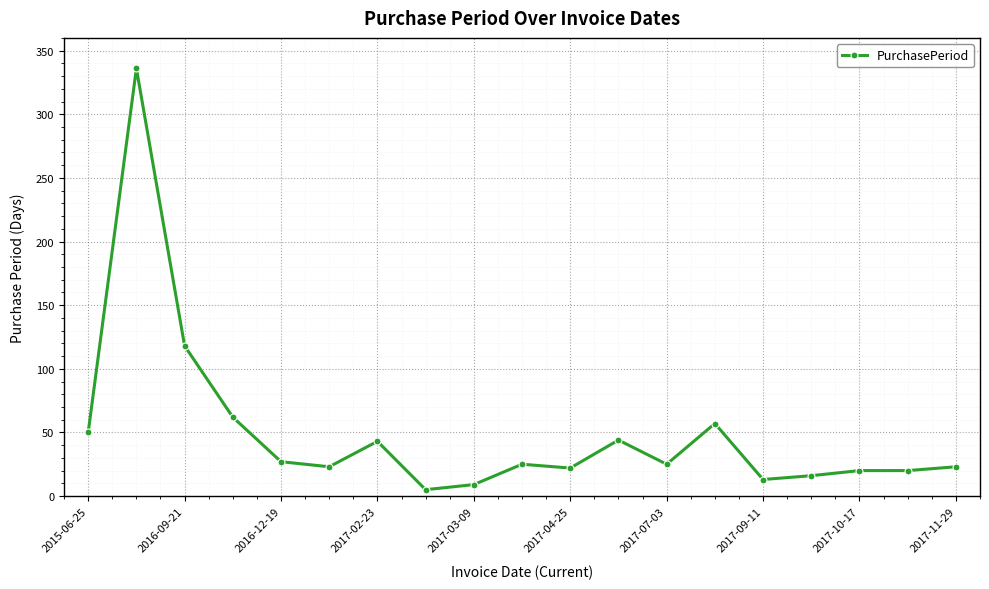

What is the difference between the second highest and second lowest values?

109